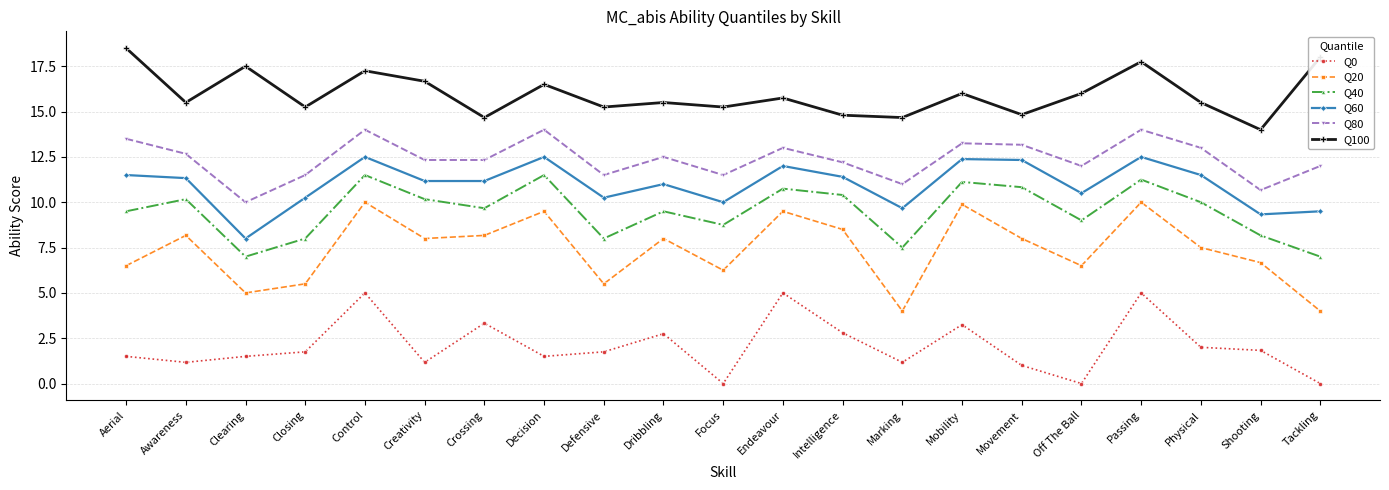

Which category has the lowest value in the Q100 series?

Shooting